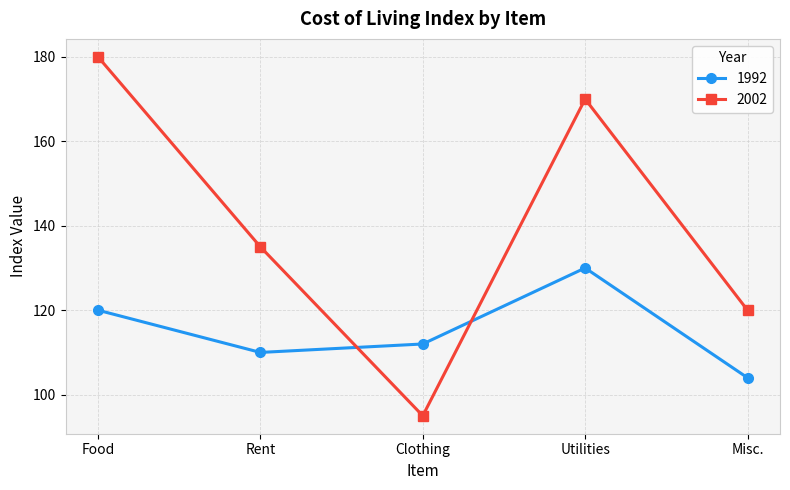

How many lines are shown in the chart?

2